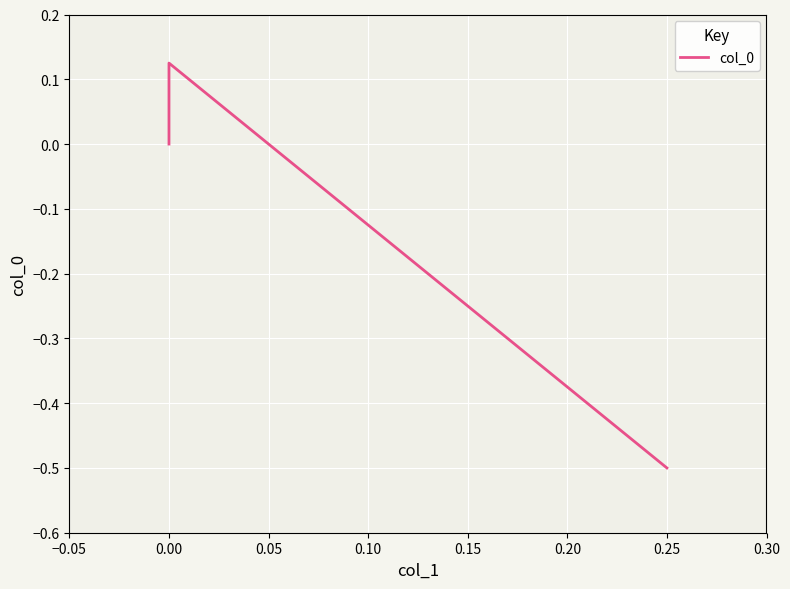

The chart shows a value of 0.1 at 0.00. True or false?

True